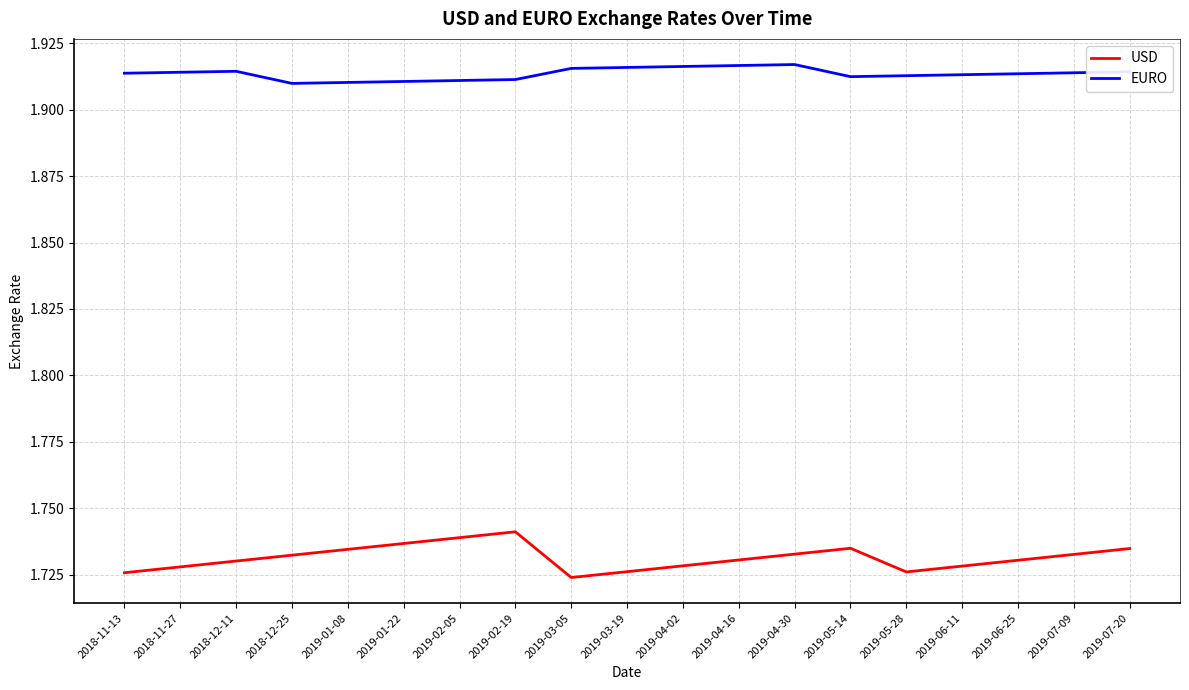

What position from the left is 2019-01-08?

5